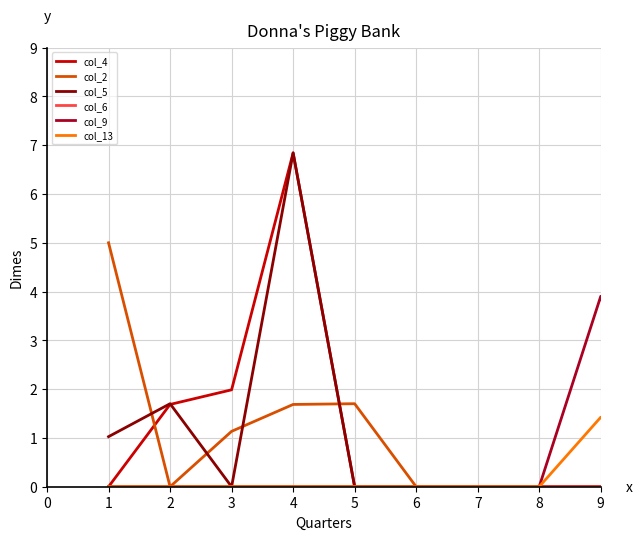

What is the maximum value shown in the chart?

6.8